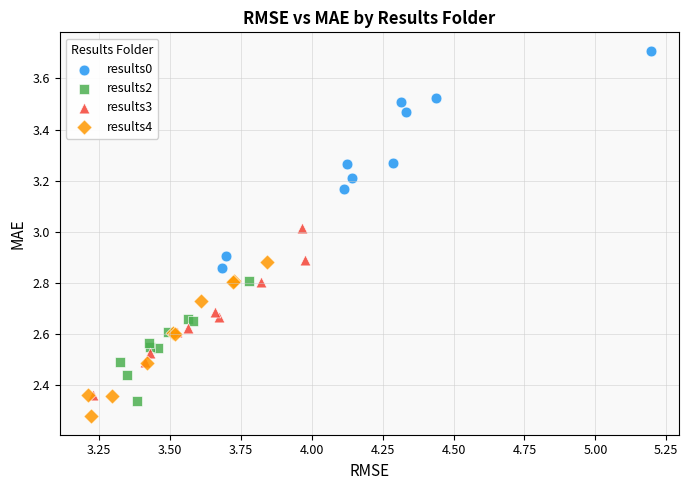

Which series reaches the maximum Y coordinate?

results0